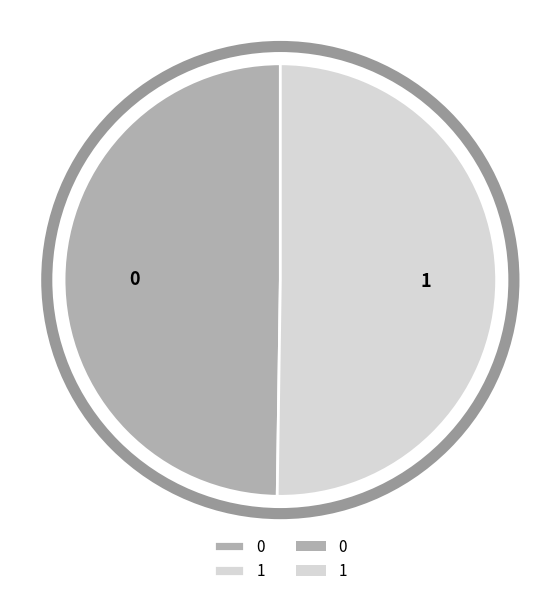

Combined, do 1 and 0 account for over 50%?

Yes